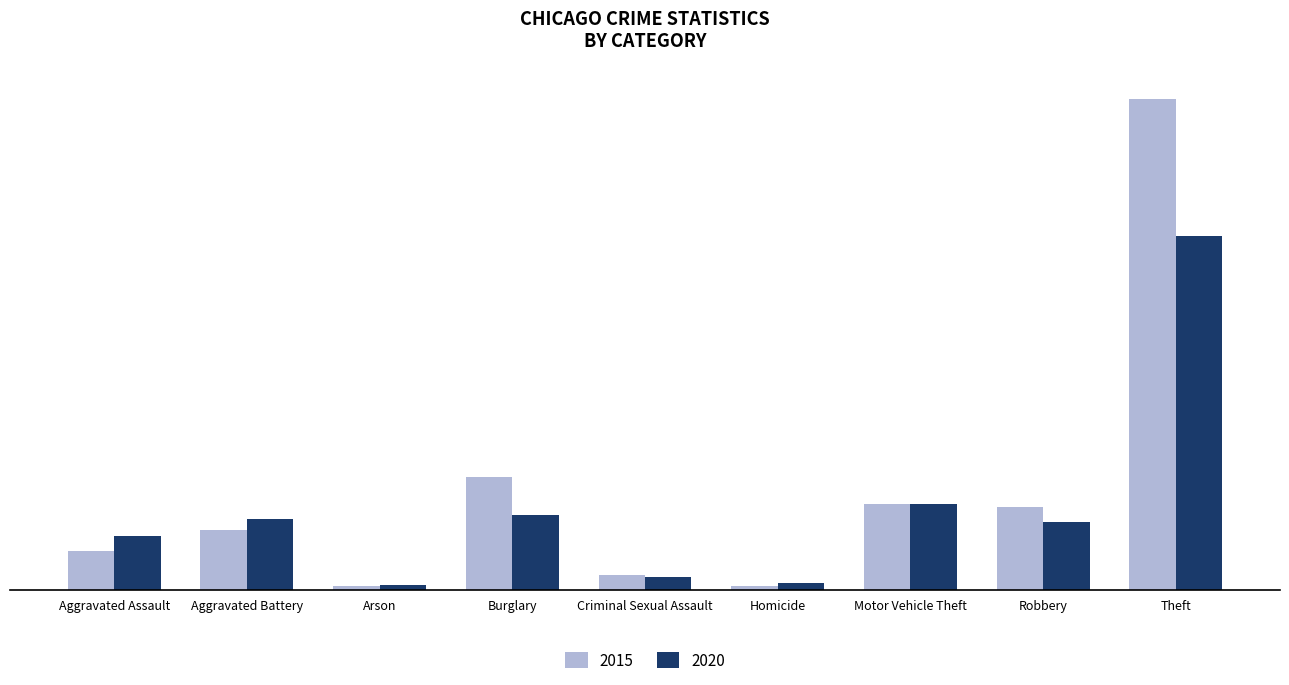

At which label does 2015 first exceed 7019?

Burglary